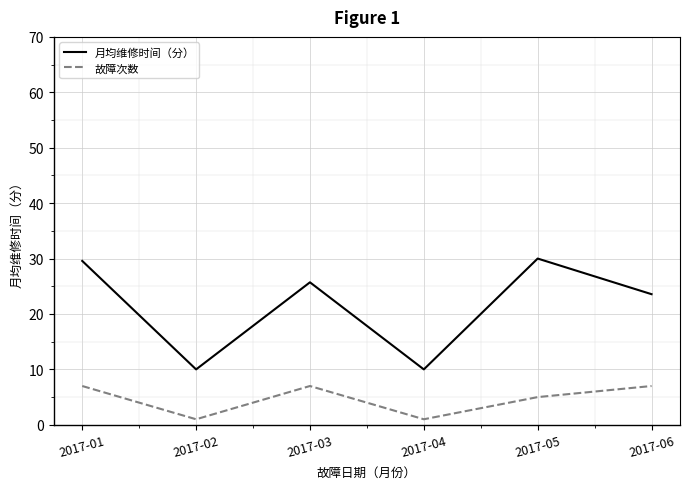

Which series has the largest range (max minus min)?

月均维修时间（分）